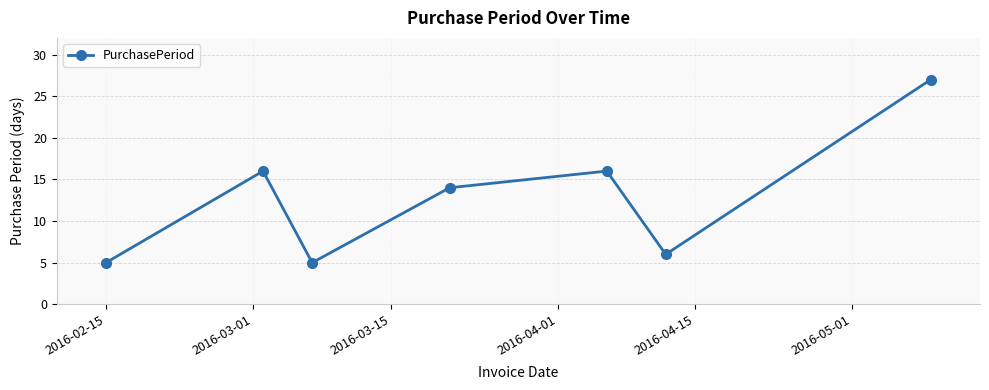

What is the minimum value shown in the chart?

5